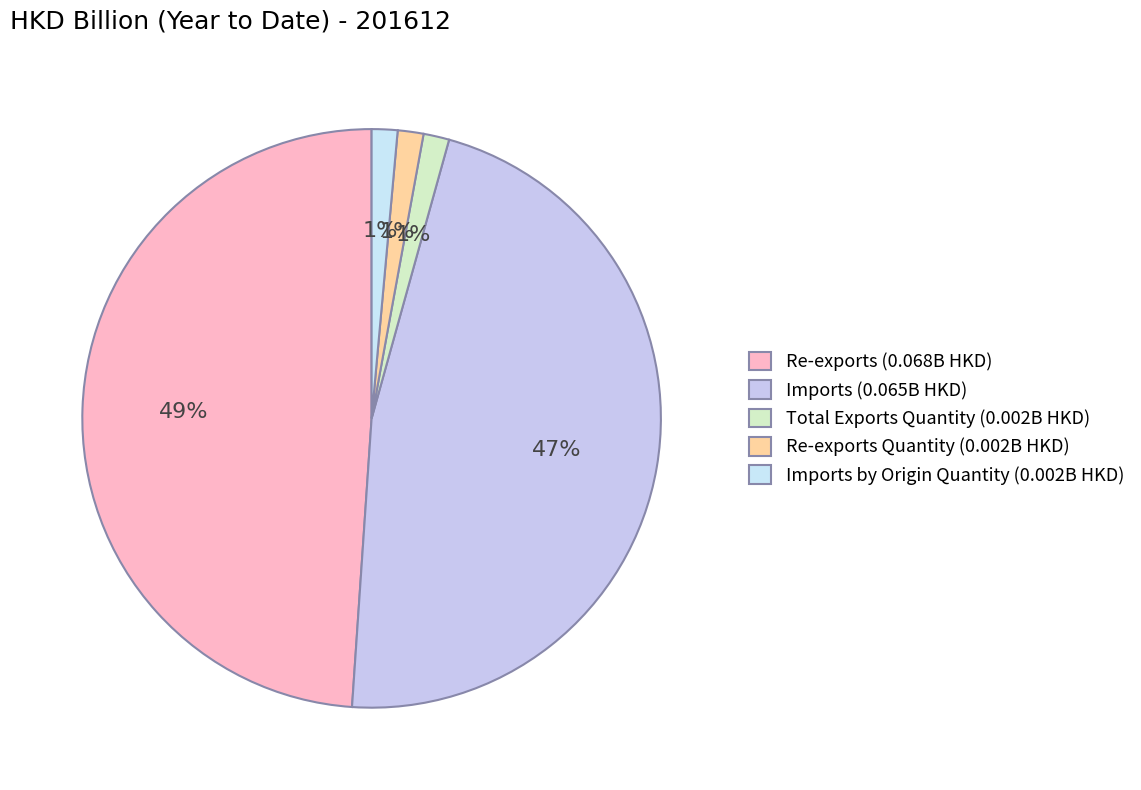

What is the largest slice in the pie chart?

Re-exports